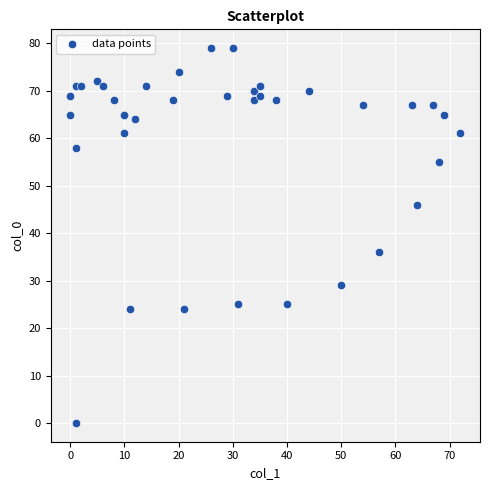

What Y value in the scatter plot is closest to 39?

36